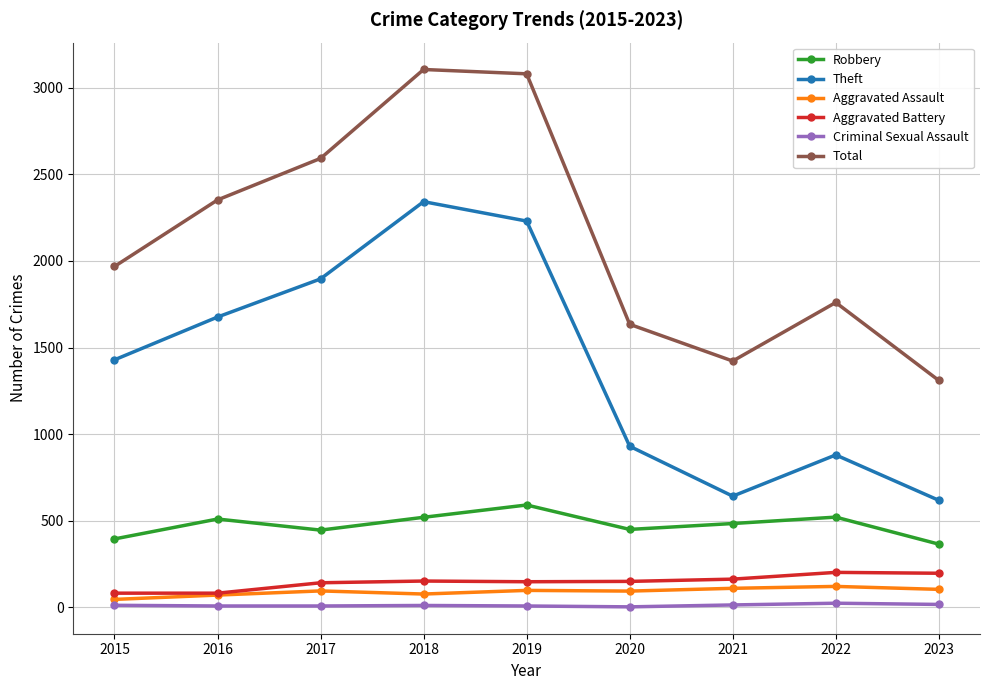

Which series has the widest spread of values?

Total